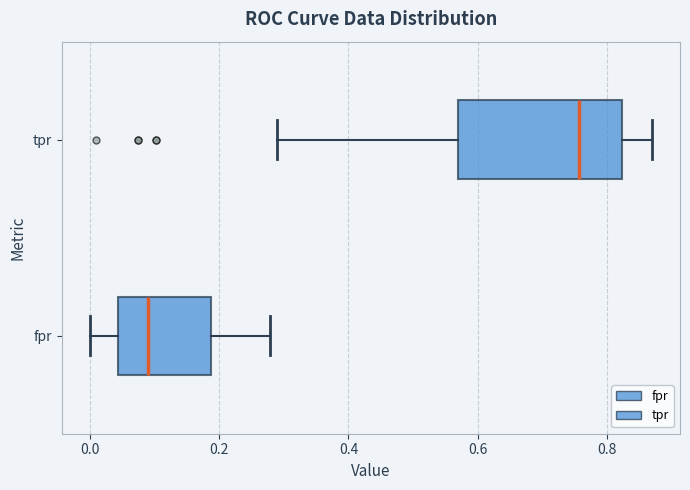

Which box's median line is the furthest to the right?

tpr